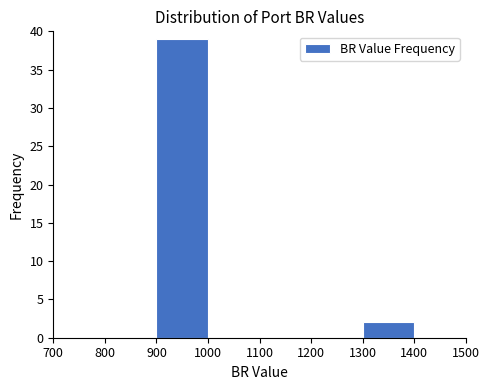

What is the height of the bar covering 1300 to 1400 on the x-axis? The values are not printed on the chart, so give them approximately, as read against the axis.

2